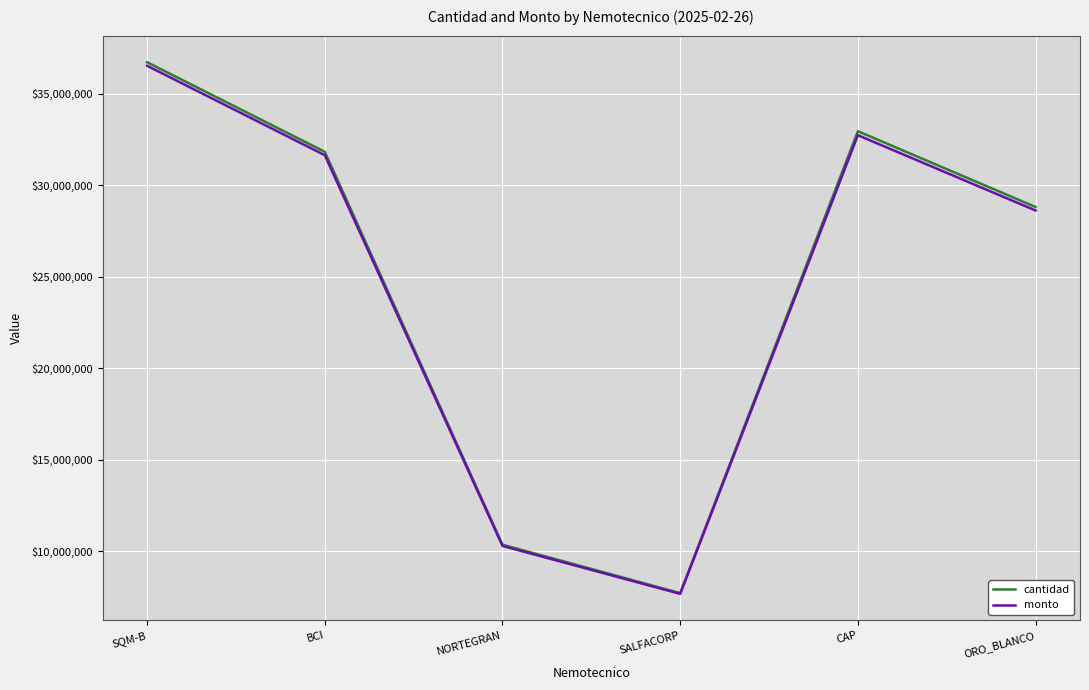

Rank the categories by cantidad value from highest to lowest.

SQM-B, CAP, BCI, ORO_BLANCO, NORTEGRAN, SALFACORP